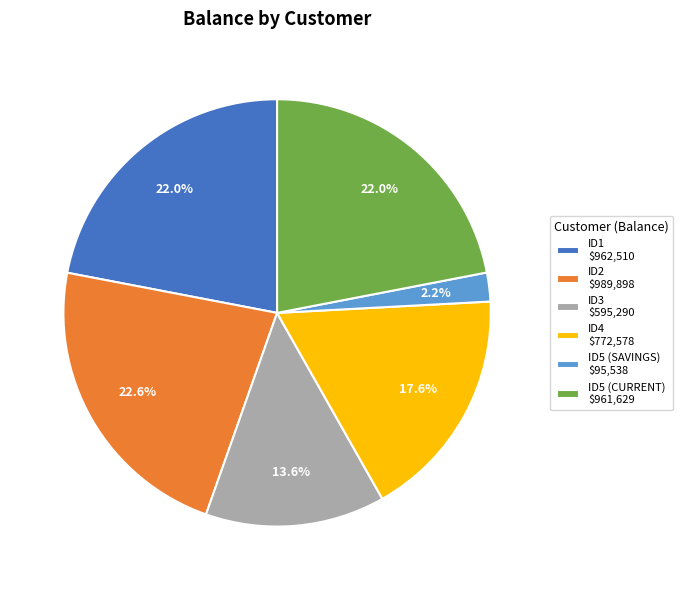

Do ID1 and ID4 together represent more than half of the pie?

No